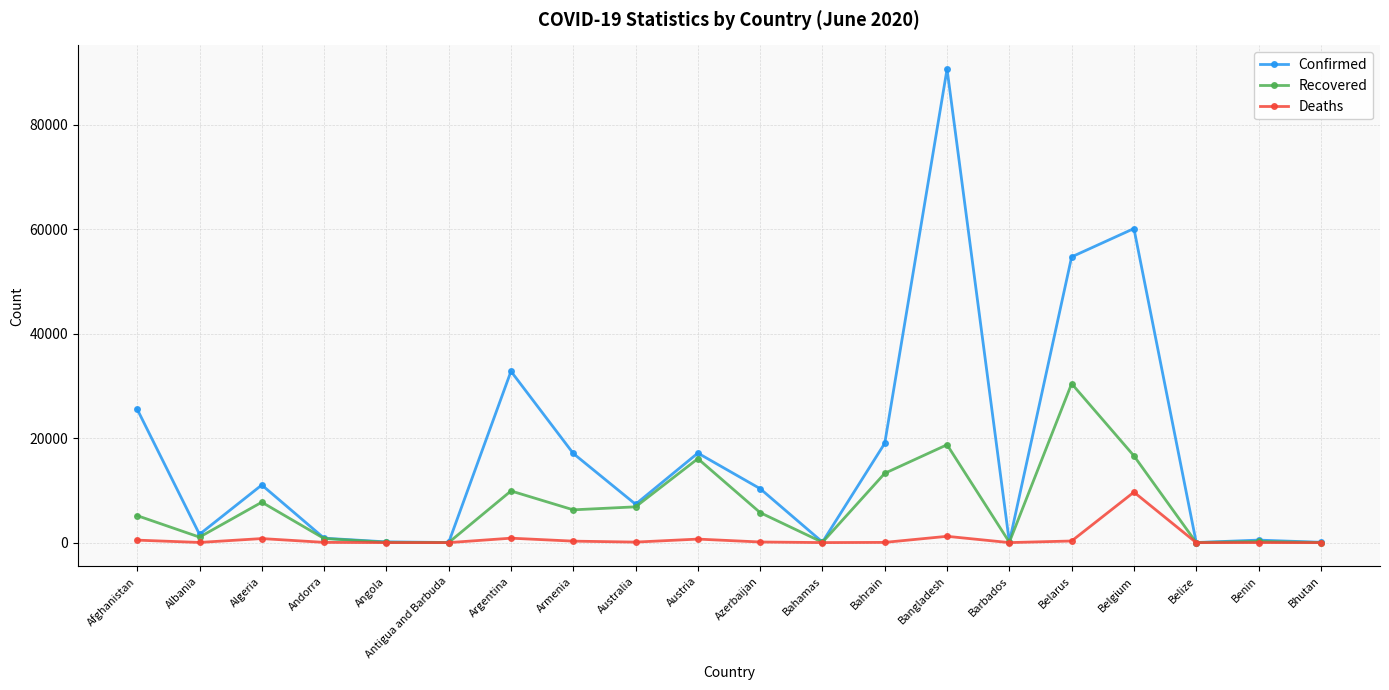

The value of Recovered at Australia is 6851. True or false?

True